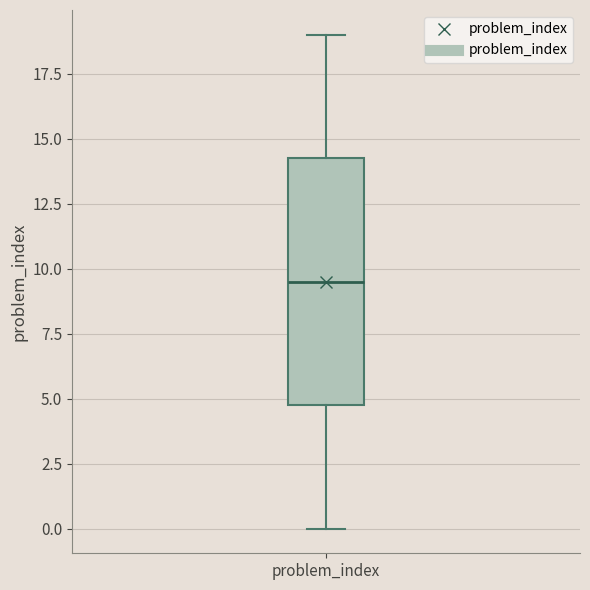

Read this box plot against the y-axis: the position of the median line, the range covered by the box, and the ends of both whiskers. The values are not printed on the chart, so give them approximately, as read against the axis.

median 9.5, box 5.0 to 14.5, whiskers 0.0 to 19.0